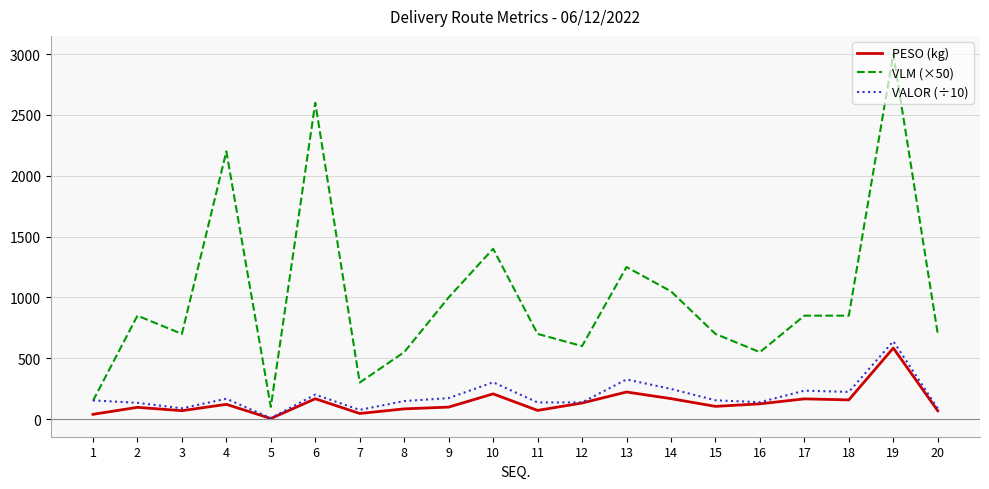

True or false: VLM (×50) and PESO (kg) cross at least once.

False